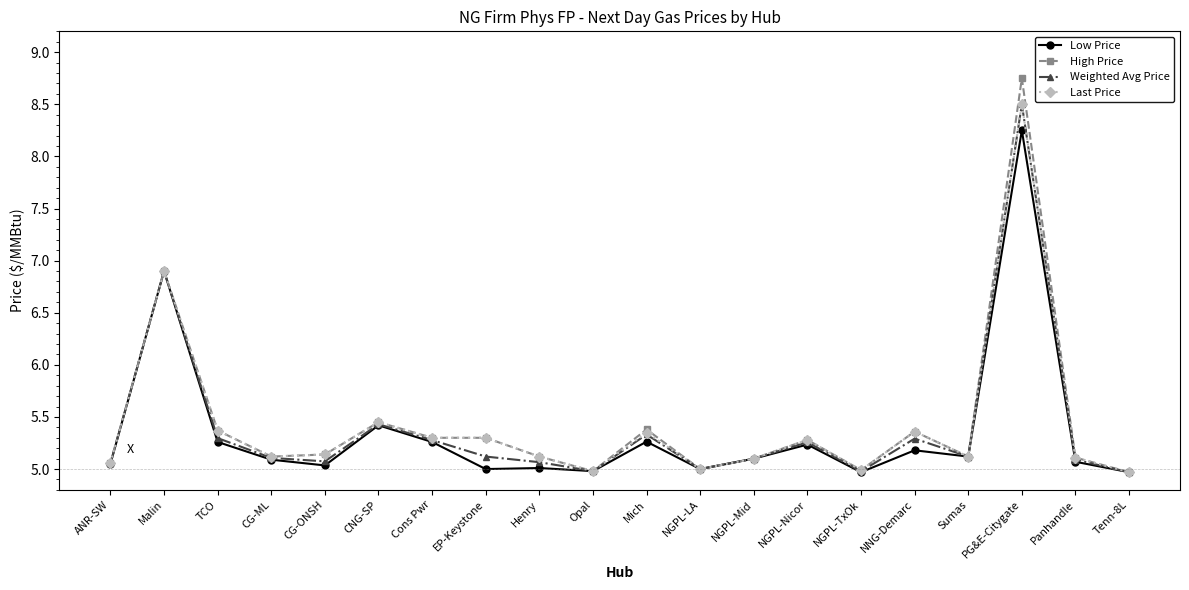

What is the label of the 14th point from the right?

Cons Pwr